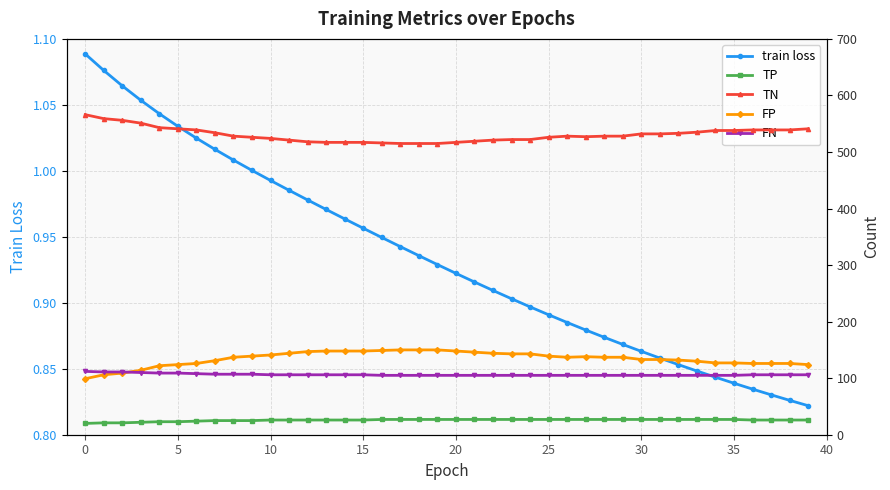

What is the difference between the maximum and second lowest values in the FN series?

7.0